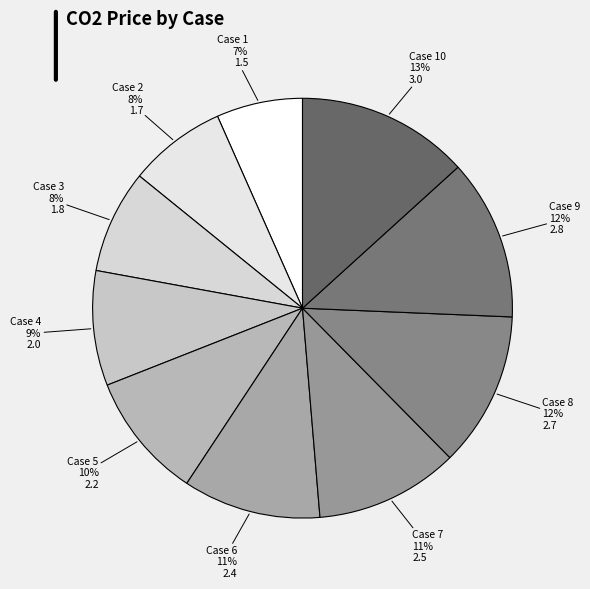

Is the sum of Case 4 and Case 9 greater than half?

No